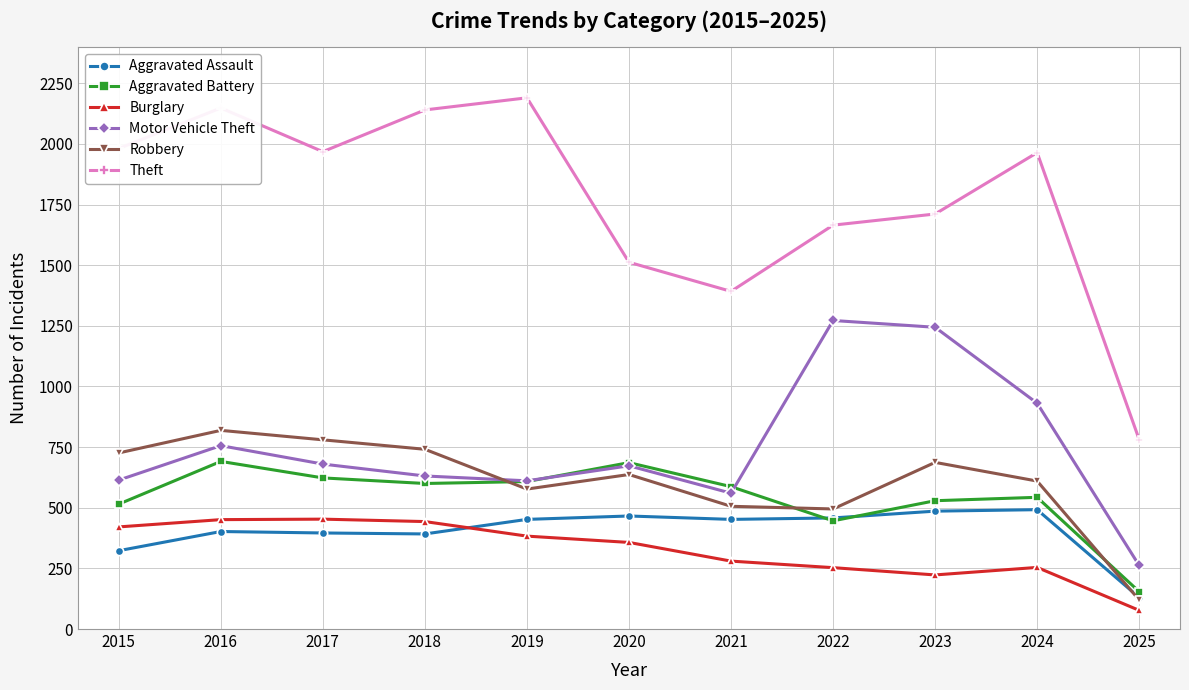

True or false: Theft has more than 0 points higher than both neighbors.

True